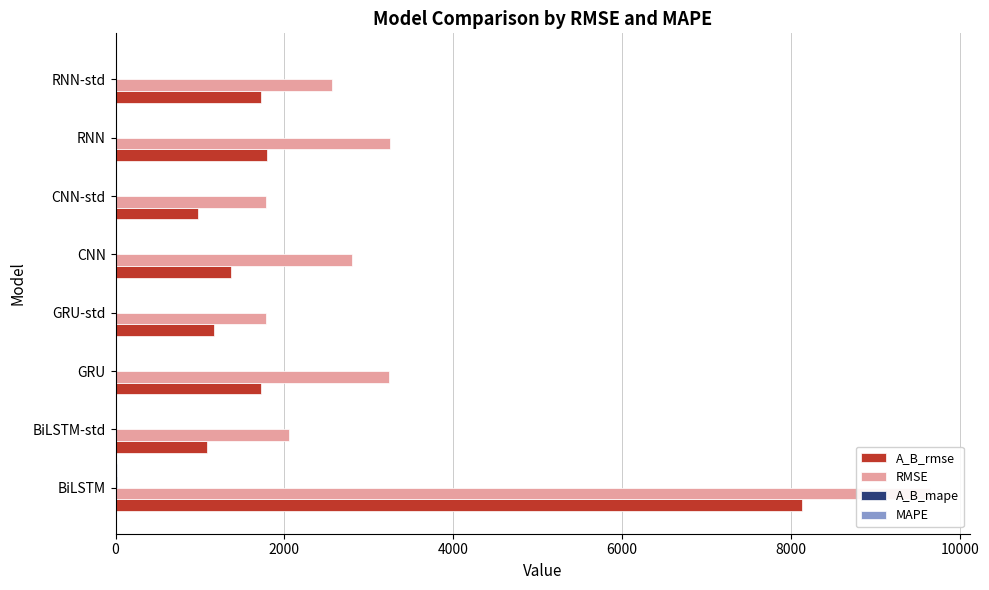

What is the value of the RMSE bar at the 1st from the left?

9643.0